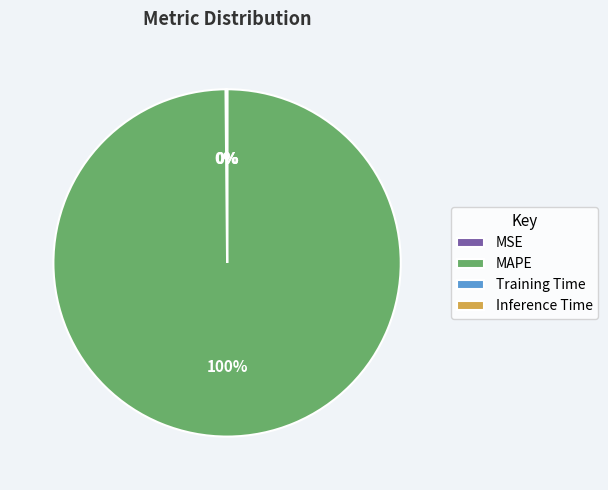

Does any single category account for the majority?

Yes